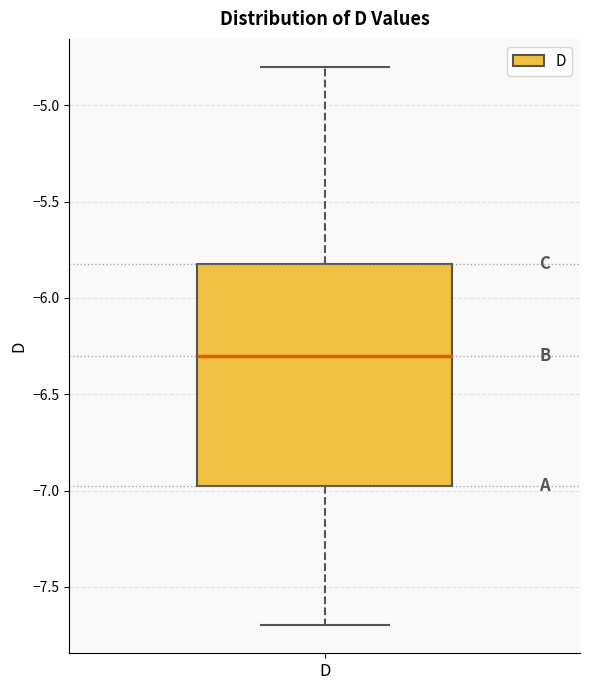

Where does the median line of the box for D sit on the y-axis? The values are not printed on the chart, so give them approximately, as read against the axis.

-6.30